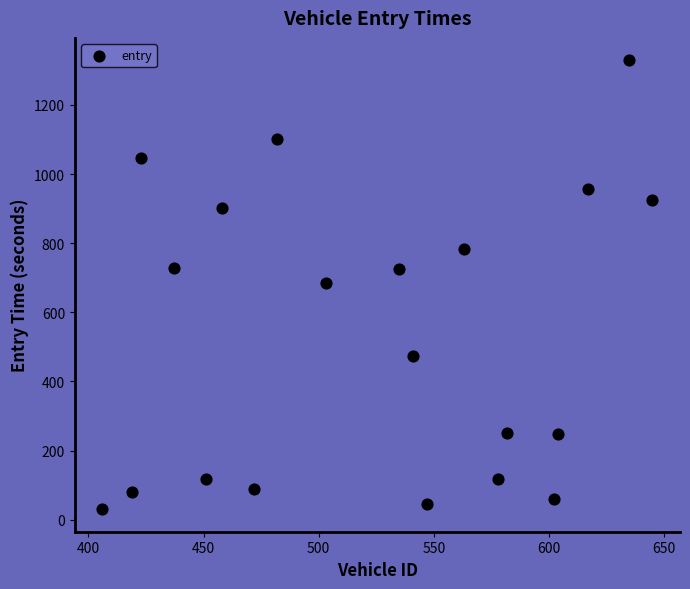

What is the range of X values (max minus min)?

239